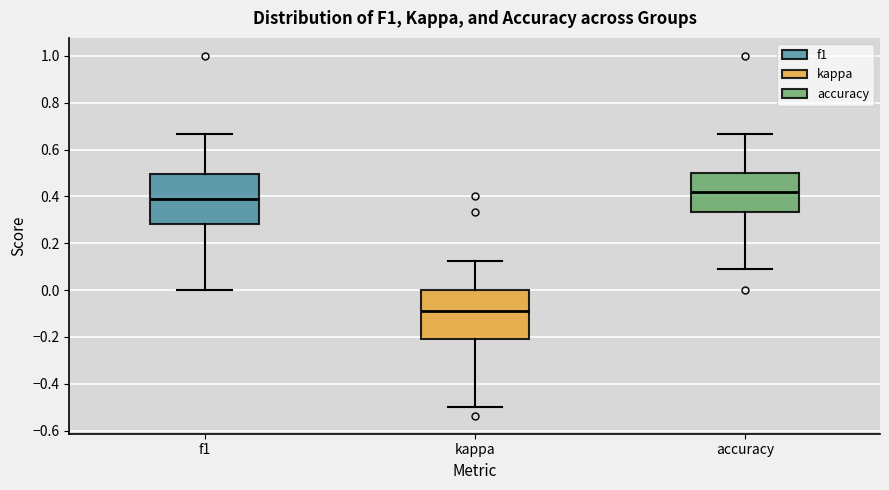

Reading left to right, transcribe this box plot: for each box, give where its median line is, the range the box spans, and where its two whiskers end, as read against the y-axis. The values are not printed on the chart, so give them approximately, as read against the axis.

f1: median 0.38, box 0.28 to 0.50, whiskers 0.00 to 0.66
kappa: median -0.08, box -0.20 to 0.00, whiskers -0.50 to 0.12
accuracy: median 0.42, box 0.34 to 0.50, whiskers 0.10 to 0.66